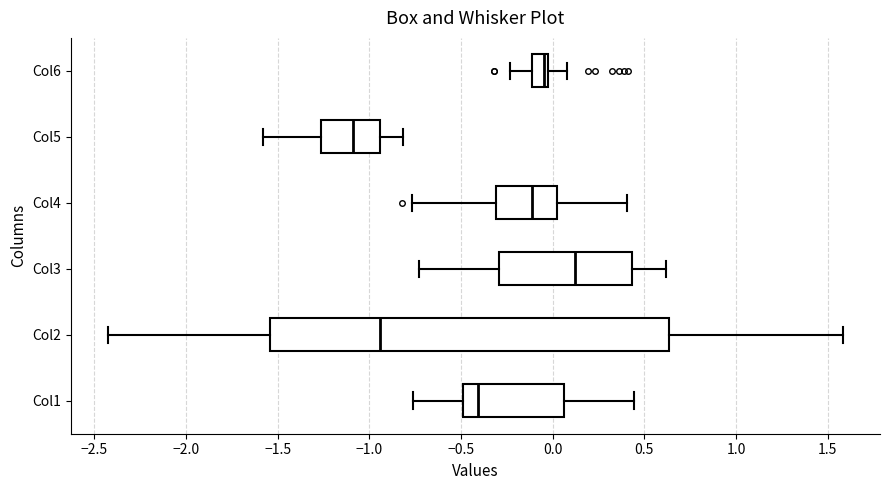

Reading bottom to top, read every box against the x-axis: the position of its median line, the range the box covers, and the ends of its whiskers. The values are not printed on the chart, so give them approximately, as read against the axis.

Col1: median -0.40, box -0.50 to 0.05, whiskers -0.75 to 0.45
Col2: median -0.95, box -1.55 to 0.65, whiskers -2.45 to 1.60
Col3: median 0.10, box -0.30 to 0.45, whiskers -0.75 to 0.60
Col4: median -0.10, box -0.30 to 0.00, whiskers -0.75 to 0.40
Col5: median -1.10, box -1.25 to -0.95, whiskers -1.60 to -0.80
Col6: median -0.05 (just left of the box's right edge), box -0.10 to -0.05, whiskers -0.25 to 0.10